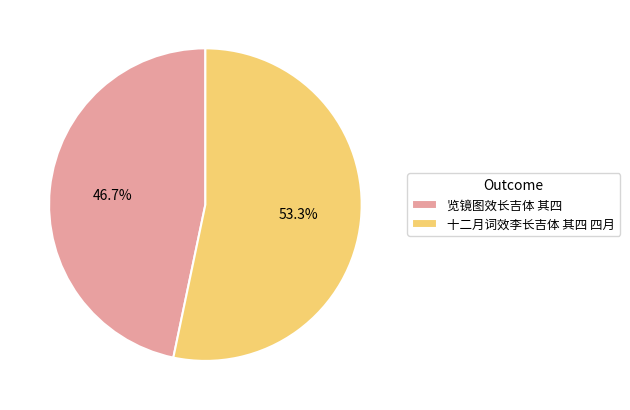

What is the majority slice?

十二月词效李长吉体 其四 四月